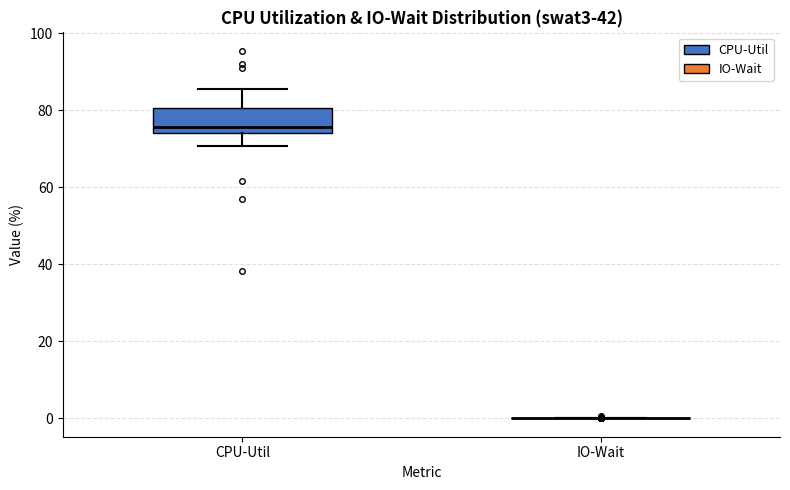

Reading left to right, read every box against the y-axis: the position of its median line, the range the box covers, and the ends of its whiskers. The values are not printed on the chart, so give them approximately, as read against the axis.

CPU-Util: median 76, box 74 to 80, whiskers 70 to 86
IO-Wait: box collapsed to a line at 0, whiskers 0 to 0